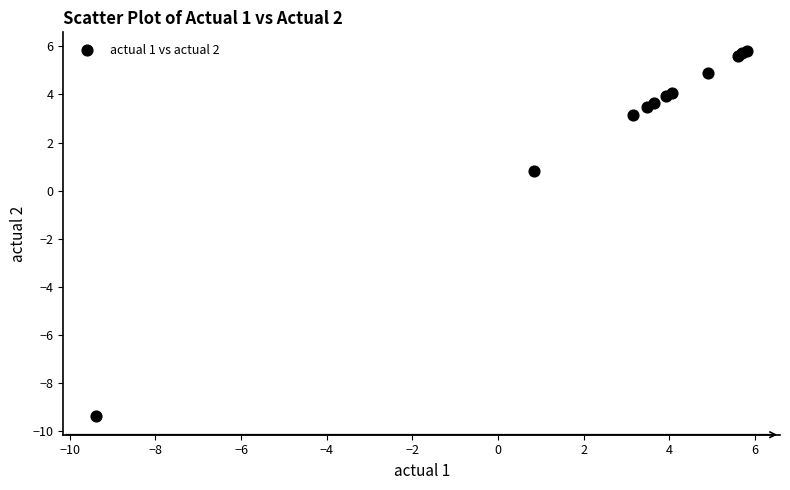

What Y value in the scatter plot is closest to -1?

0.8